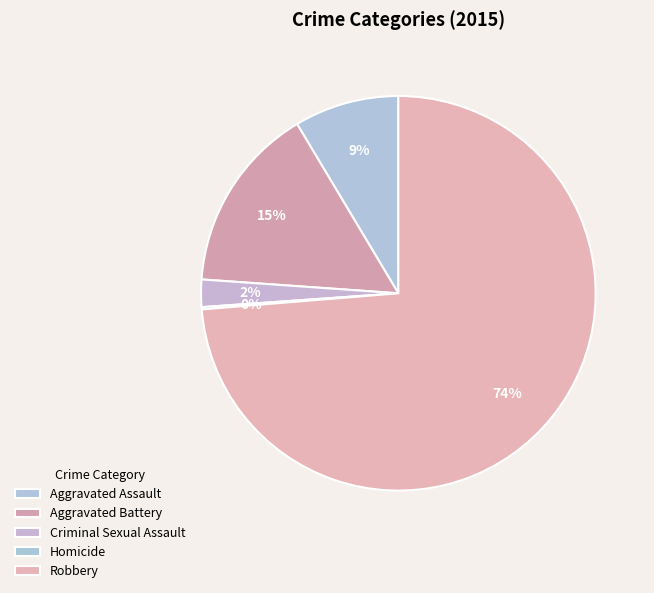

To the nearest percent, what is the combined percentage of Aggravated Battery and Criminal Sexual Assault?

18%